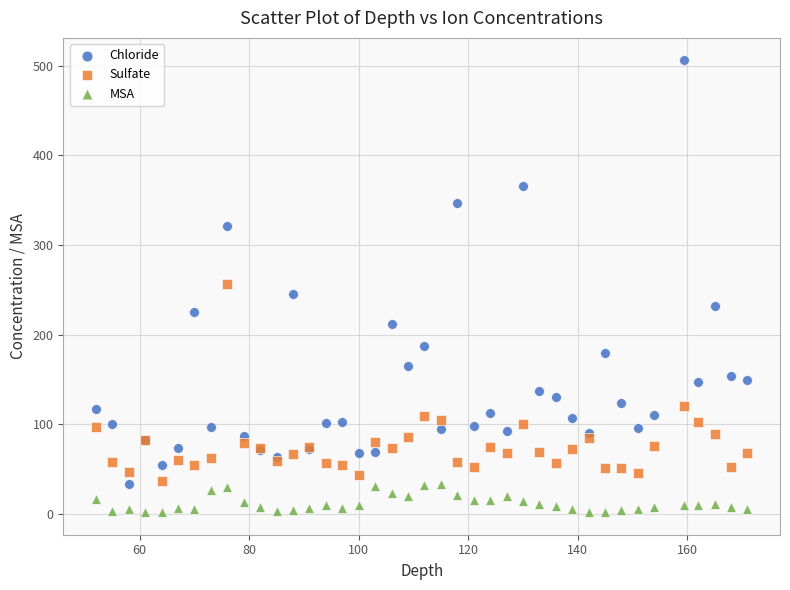

In the Chloride series, what Y value is closest to 269?

245.0